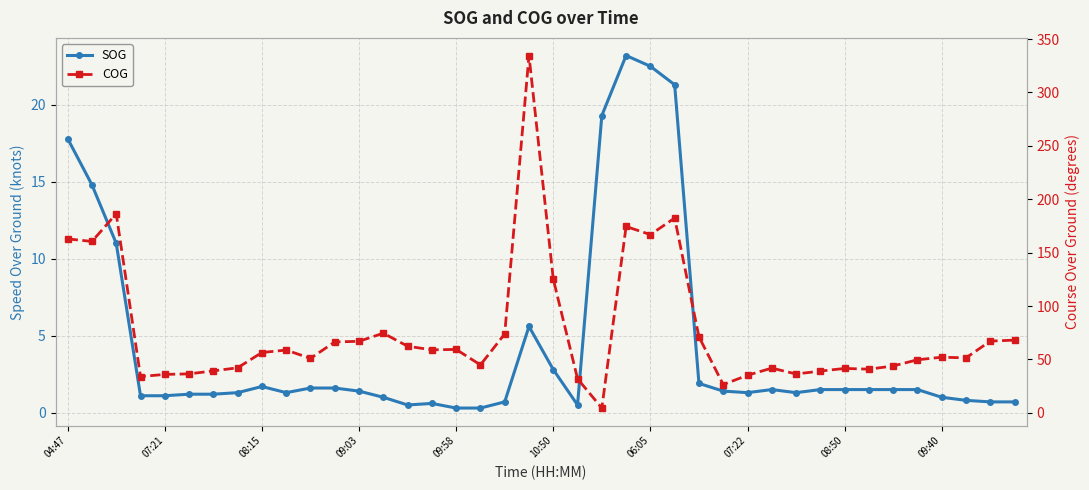

Which has a higher value, 09:03 or 07:22?

09:03